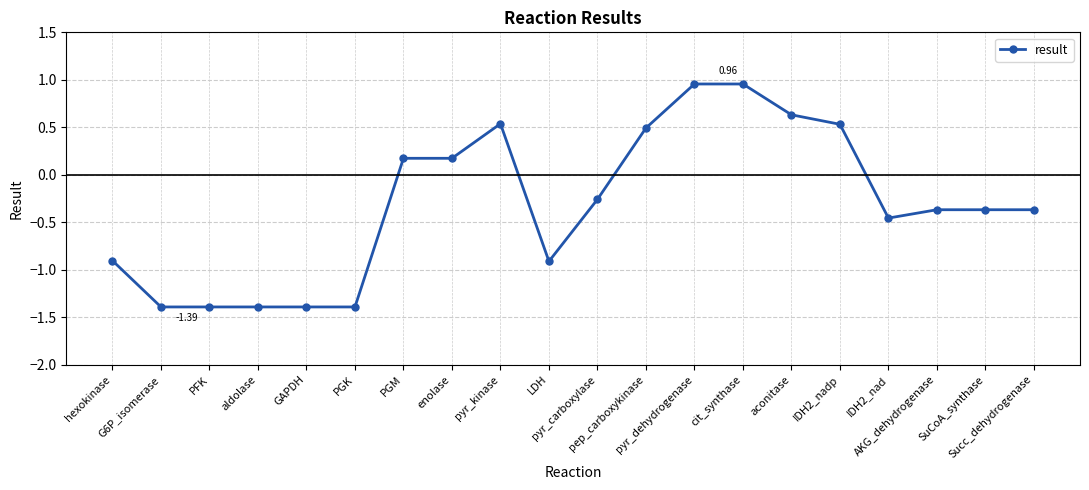

What is the label of the 7th point from the right?

cit_synthase